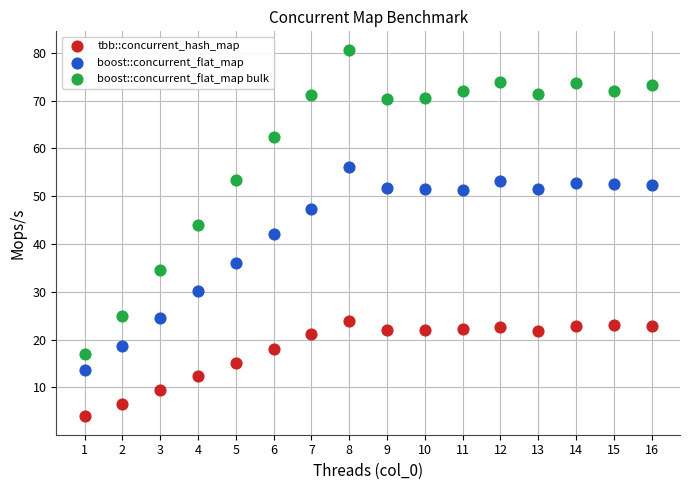

Across all data points, what is the range of Y values (max minus min)?

76.7